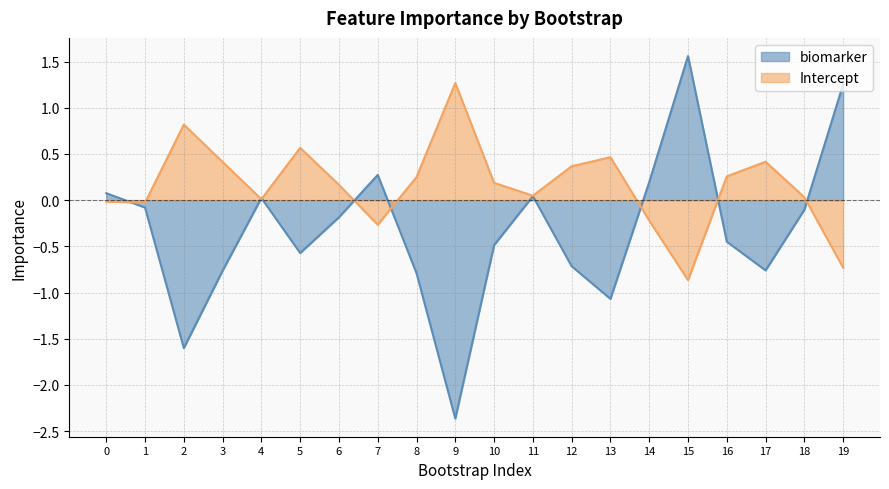

At 5, list the series in order from largest to smallest.

Intercept, biomarker